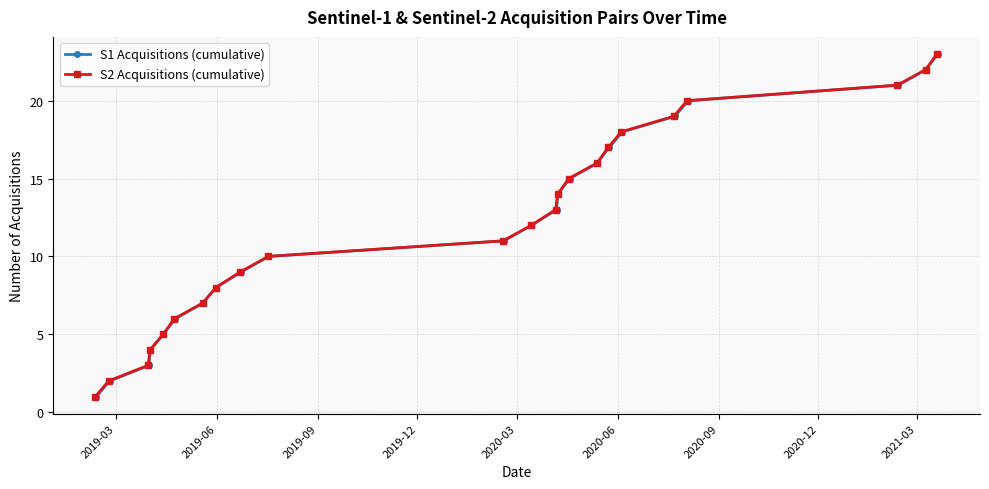

True or false: S1 Acquisitions (cumulative) and S2 Acquisitions (cumulative) intersect in this chart.

False